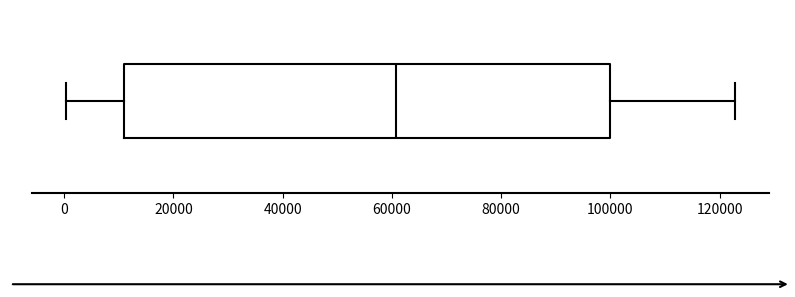

Transcribe this box plot: give where the median line is, the range the box spans, and where the two whiskers end, as read against the x-axis. The values are not printed on the chart, so give them approximately, as read against the axis.

median 60000, box 10000 to 100000, whiskers 0 to 122000